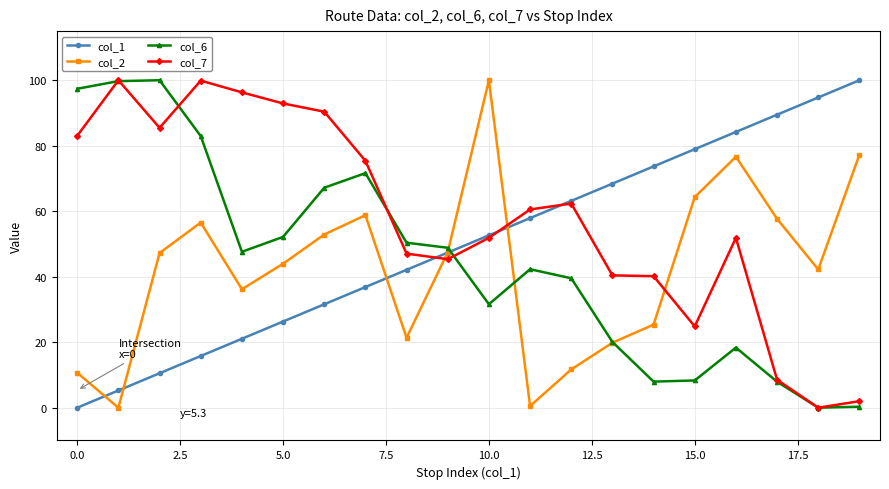

True or false: col_2 and col_7 intersect in this chart.

True